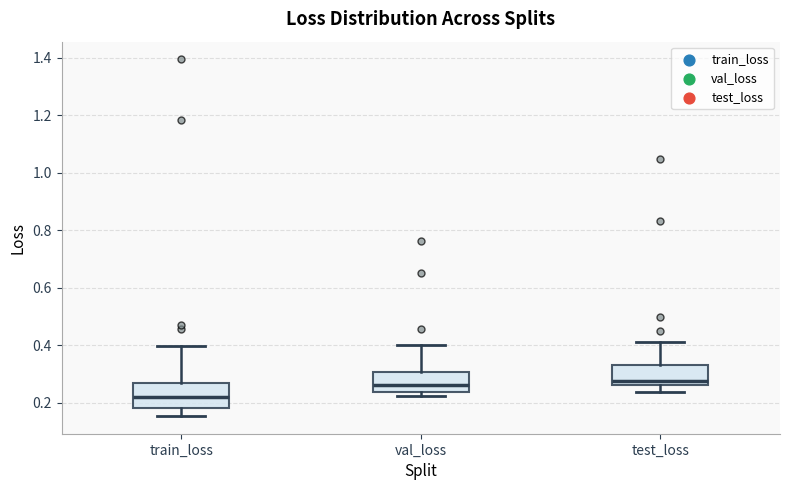

Where does the lower whisker of the box for train_loss end on the y-axis? The values are not printed on the chart, so give them approximately, as read against the axis.

0.16